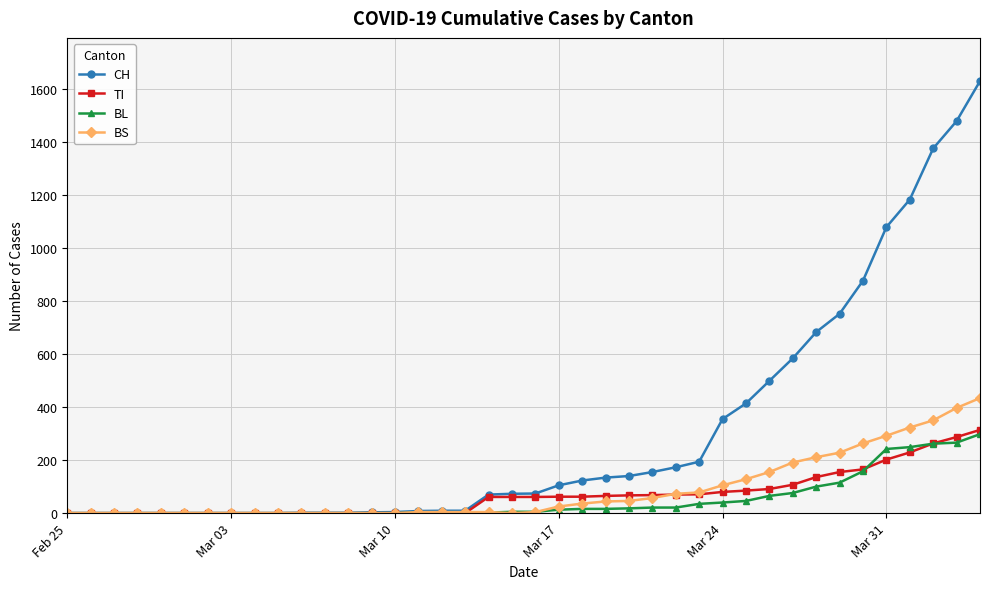

Which series has the widest spread of values?

CH